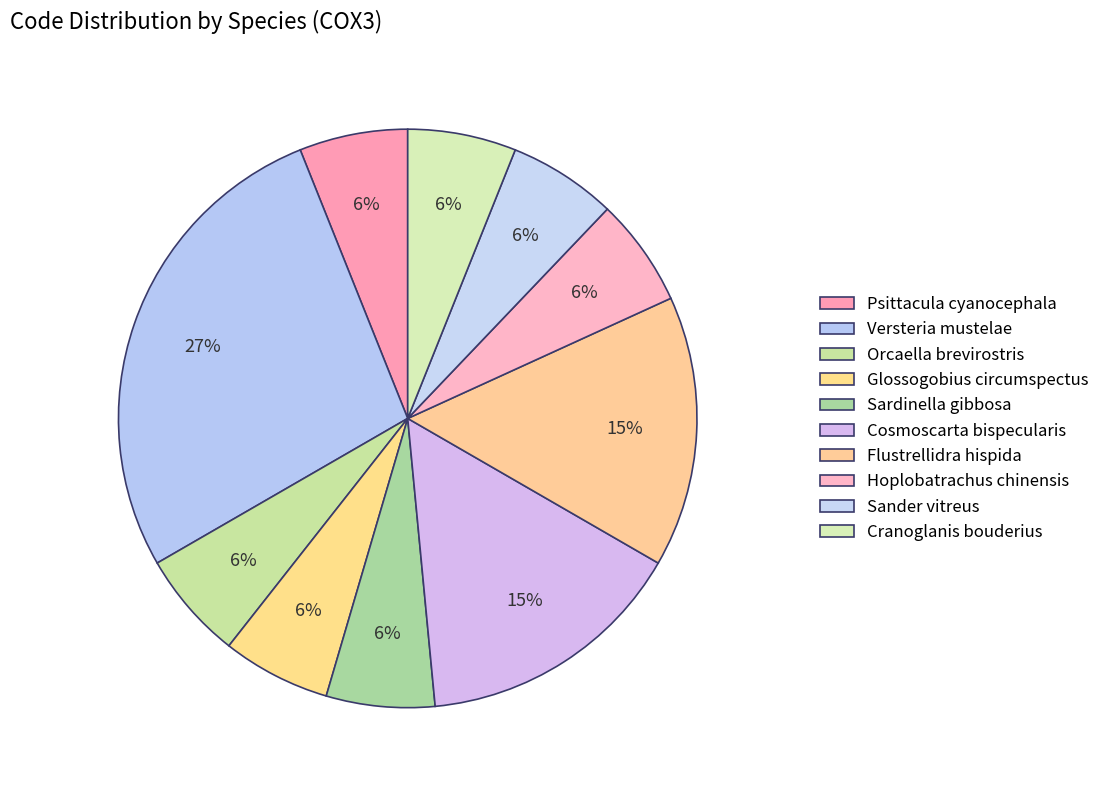

How many segments does this pie chart have?

10